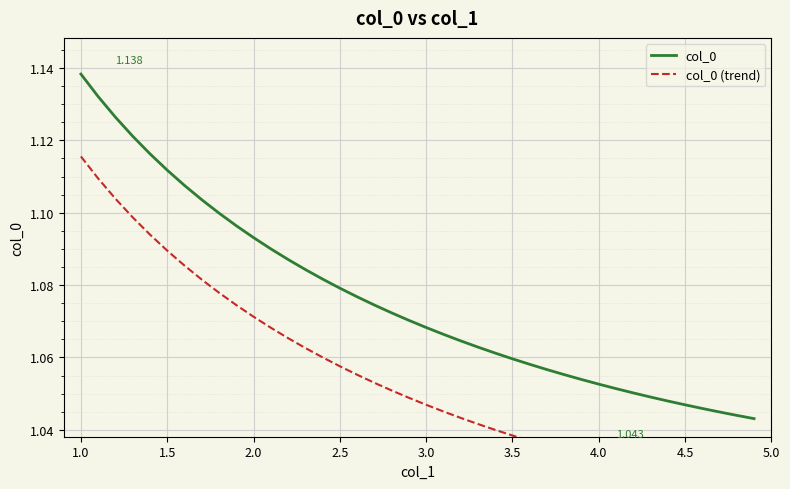

Reading right to left, transcribe all the data shown in this chart.

col_0: 1.0	1.0	1.0	1.0	1.0	1.0	1.0	1.1	1.1	1.1	1.1	1.1	1.1	1.1	1.1	1.1	1.1	1.1	1.1	1.1	1.1	1.1	1.1	1.1	1.1	1.1	1.1	1.1	1.1	1.1	1.1	1.1	1.1	1.1	1.1	1.1	1.1	1.1	1.1	1.1
col_0 (trend): 1.0	1.0	1.0	1.0	1.0	1.0	1.0	1.0	1.0	1.0	1.0	1.0	1.0	1.0	1.0	1.0	1.0	1.0	1.0	1.0	1.0	1.1	1.1	1.1	1.1	1.1	1.1	1.1	1.1	1.1	1.1	1.1	1.1	1.1	1.1	1.1	1.1	1.1	1.1	1.1